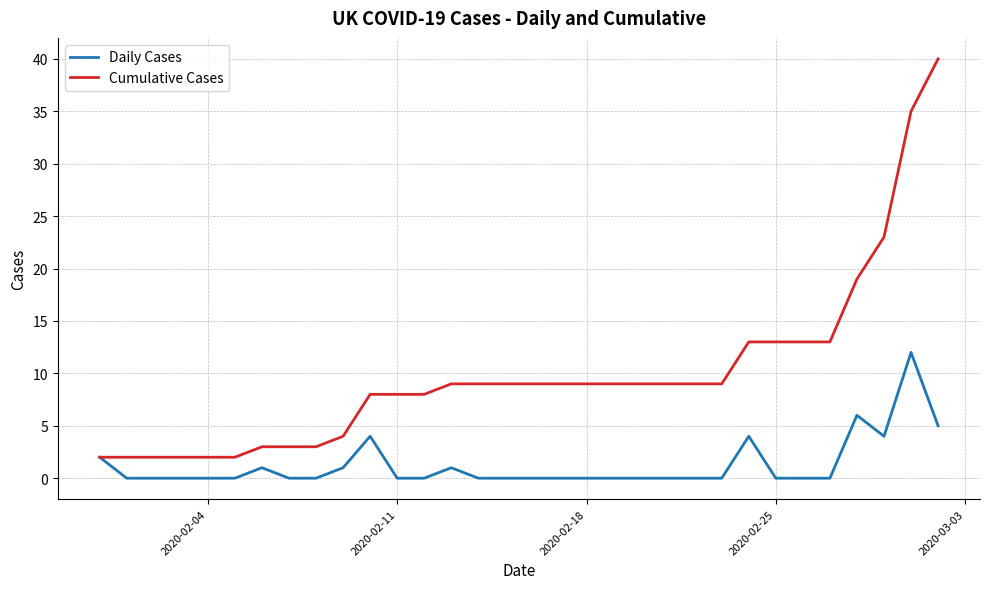

Rank the series by their maximum value, from highest to lowest.

Cumulative Cases, Daily Cases